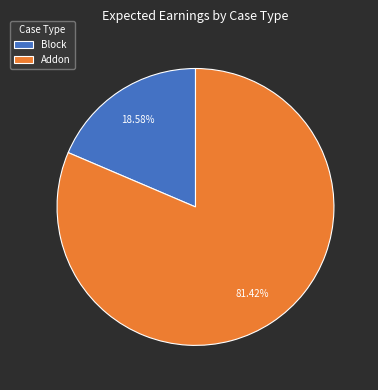

Is it true that Addon is 14% of the pie?

False